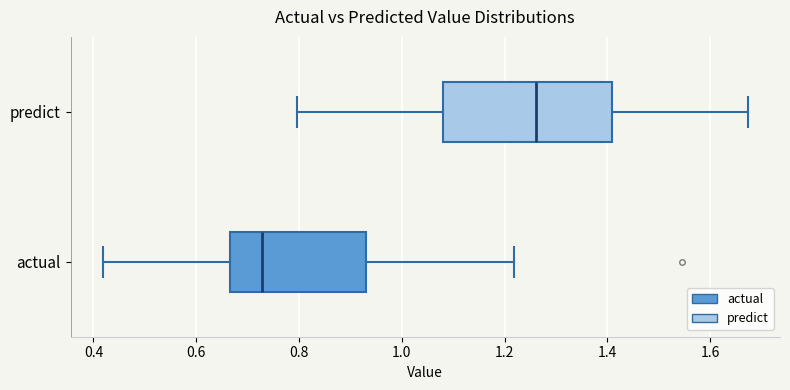

Which box is the widest, from its left edge to its right edge?

predict